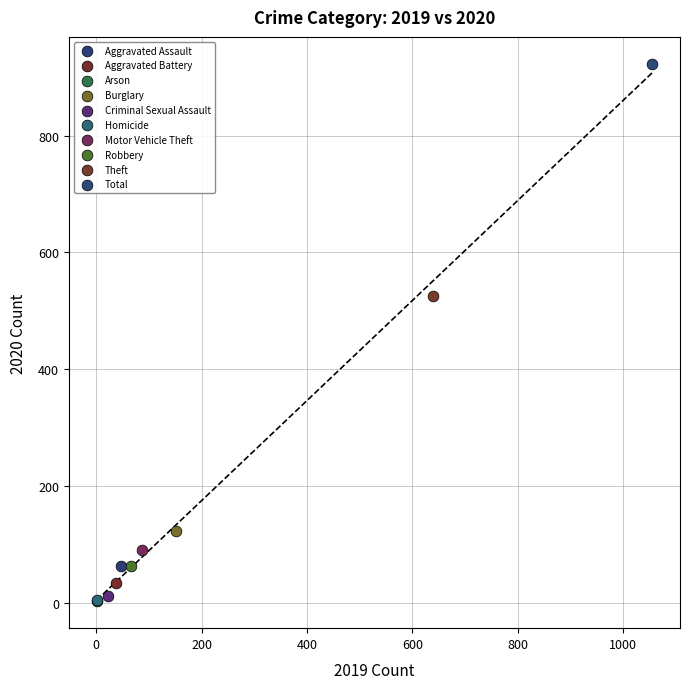

Which series reaches the maximum Y coordinate?

Total